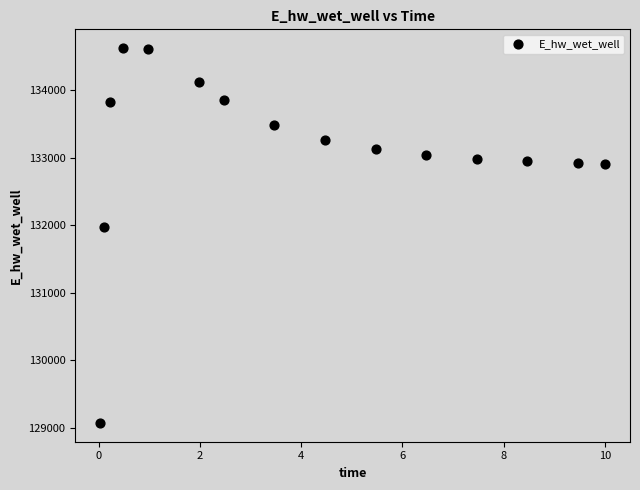

What is the range of X values (max minus min)?

10.0